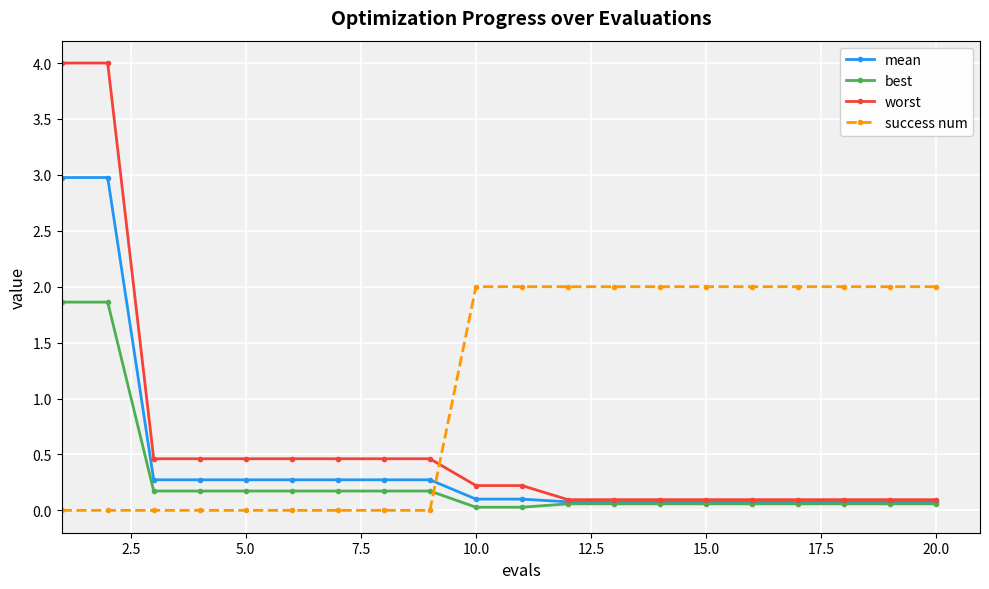

List the series in order of their overall mean, highest first.

success num, worst, mean, best